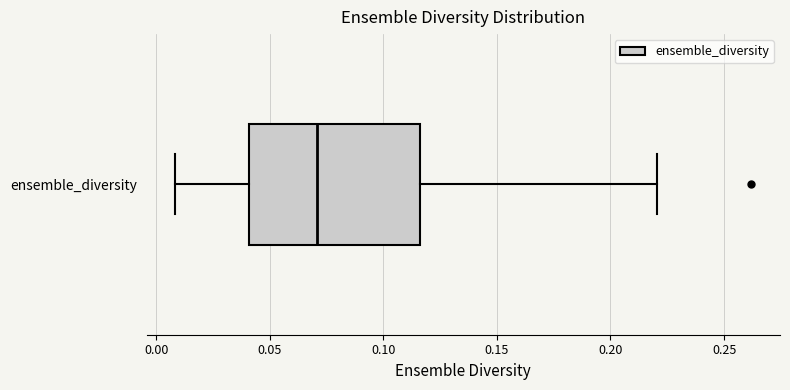

Transcribe this box plot: give where the median line is, the range the box spans, and where the two whiskers end, as read against the x-axis. The values are not printed on the chart, so give them approximately, as read against the axis.

median 0.070, box 0.040 to 0.115, whiskers 0.010 to 0.220